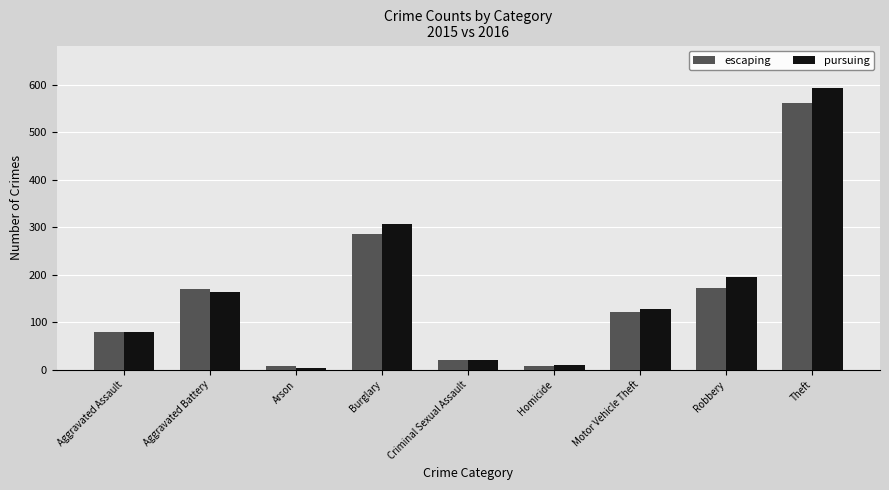

What is the maximum value shown in the chart?

594